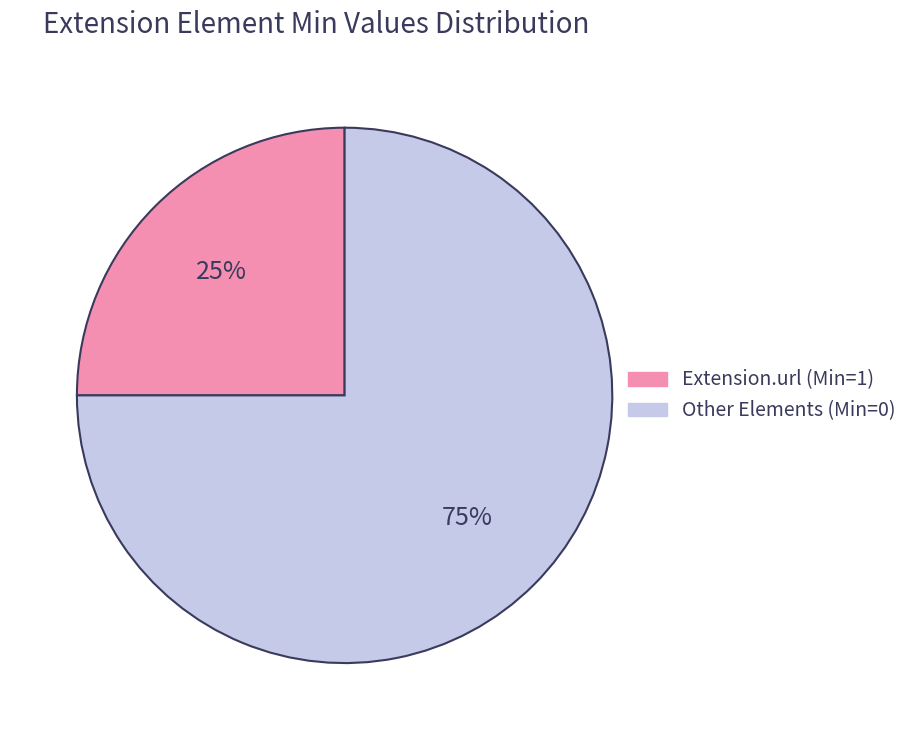

Is there a majority slice in this chart?

Yes